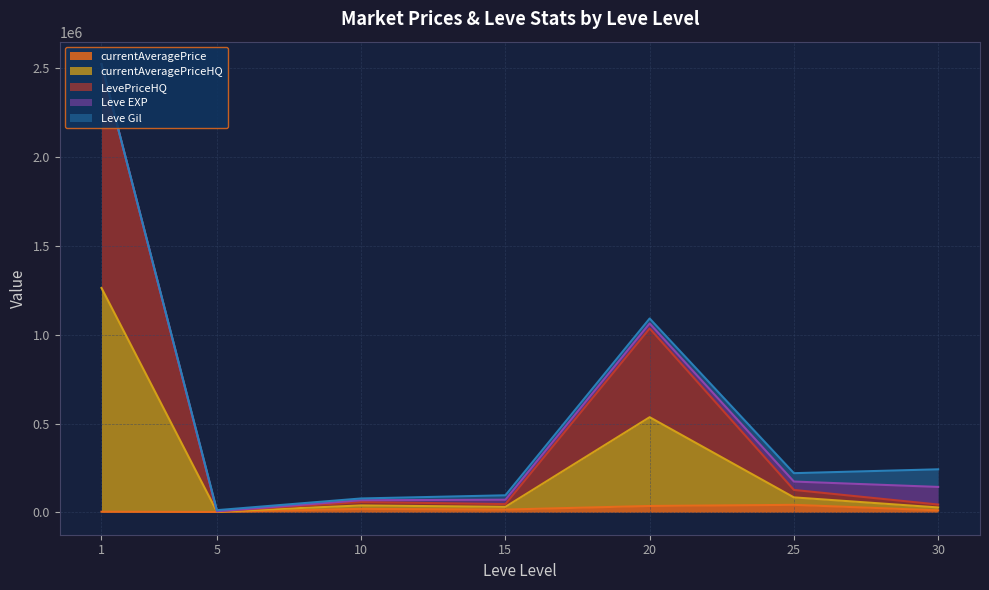

Which series has the largest total across all categories?

currentAveragePriceHQ